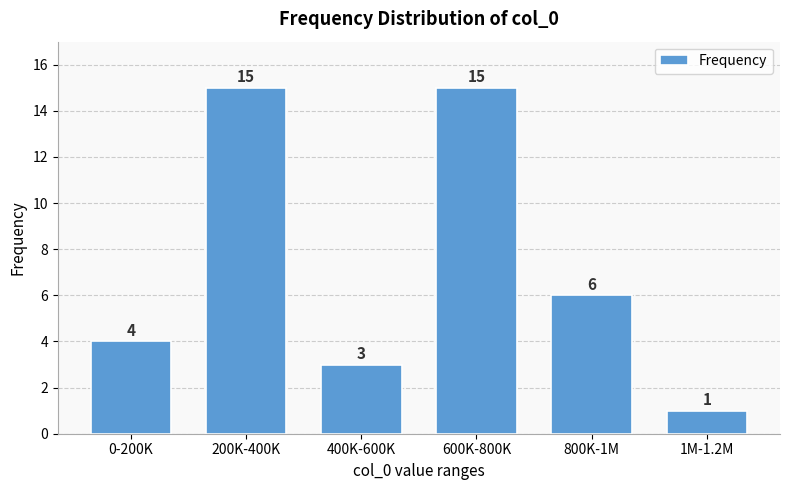

Reading left to right, extract all data points from this chart.

0-200K=4	200K-400K=15	400K-600K=3	600K-800K=15	800K-1M=6	1M-1.2M=1